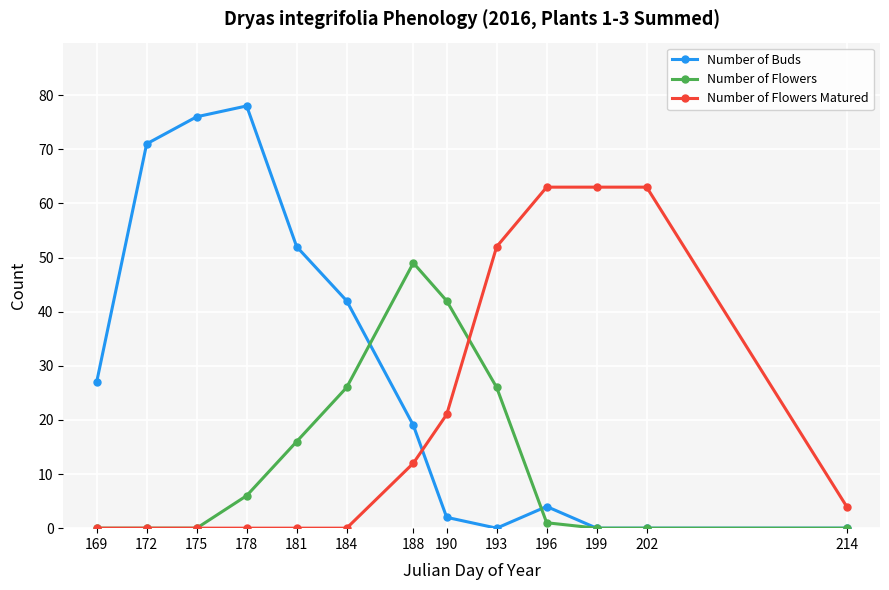

How many data points does each series have?

13